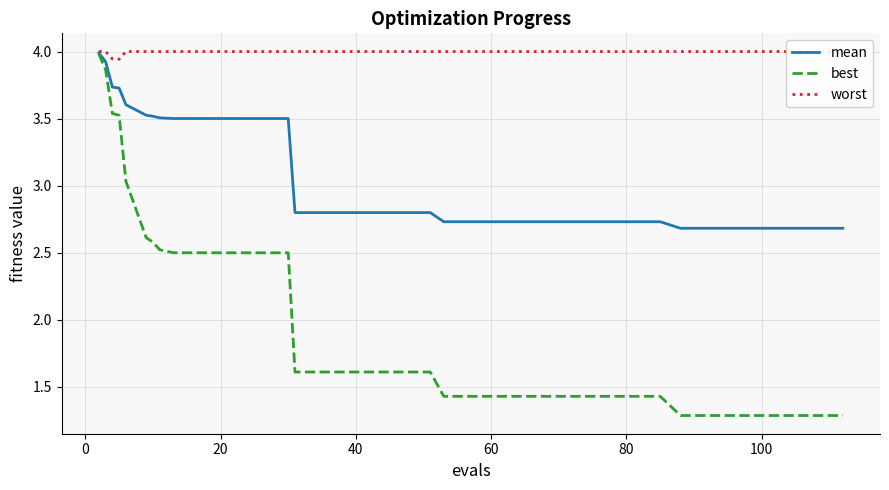

What is the maximum value for best?

4.0